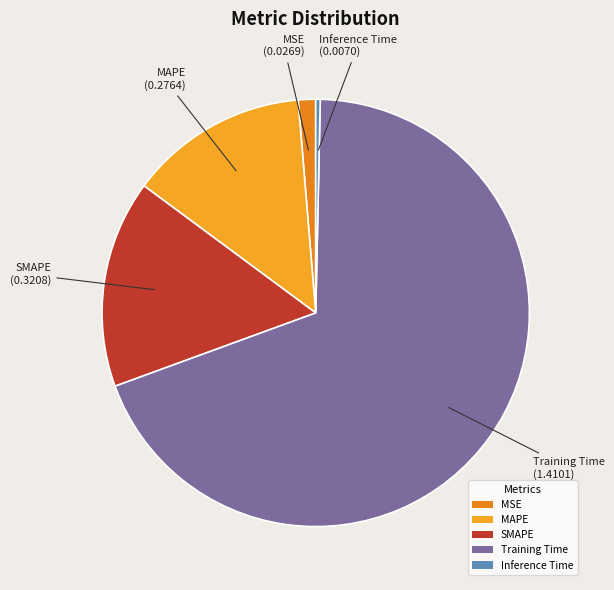

The MAPE slice represents 14% of the pie. True or false?

True